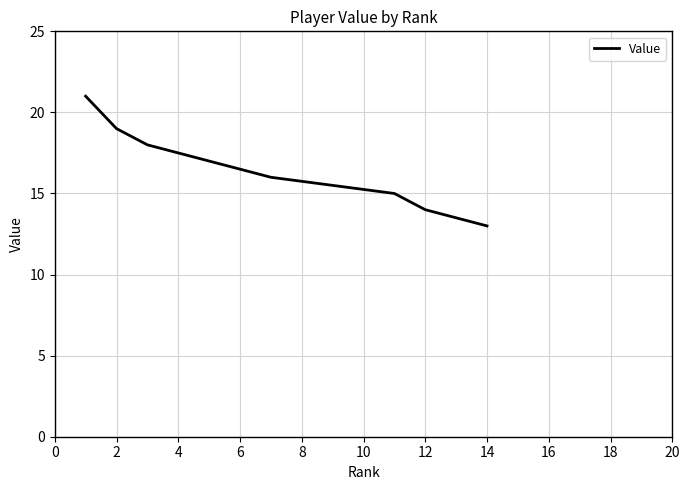

Does the chart have visible grid lines?

Yes